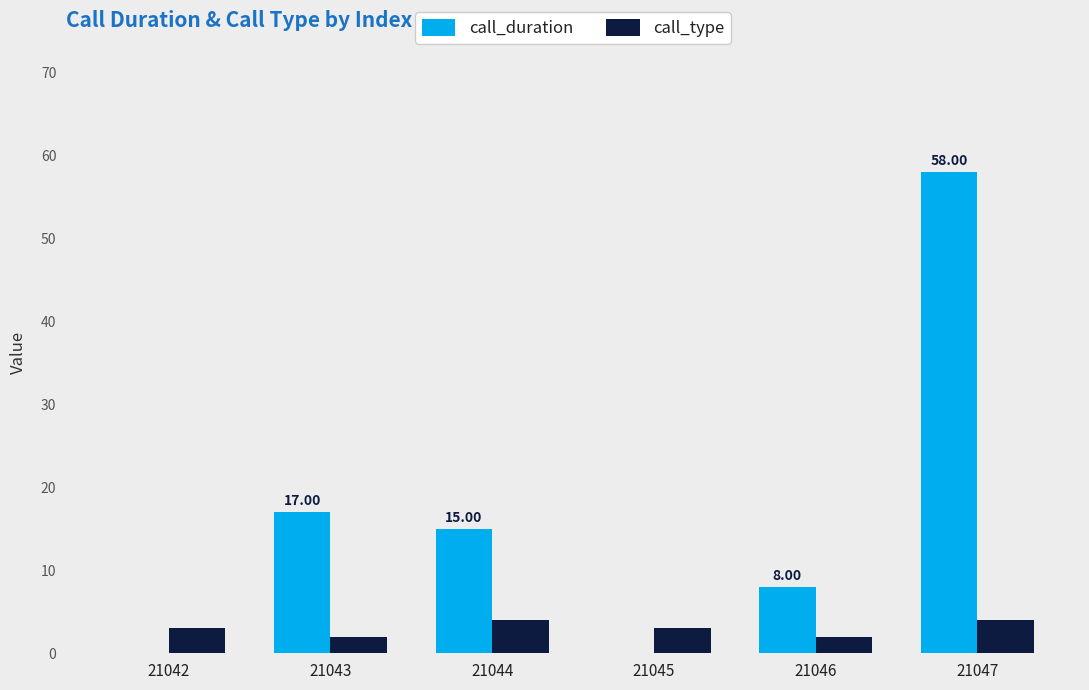

How many data points does each series have?

6